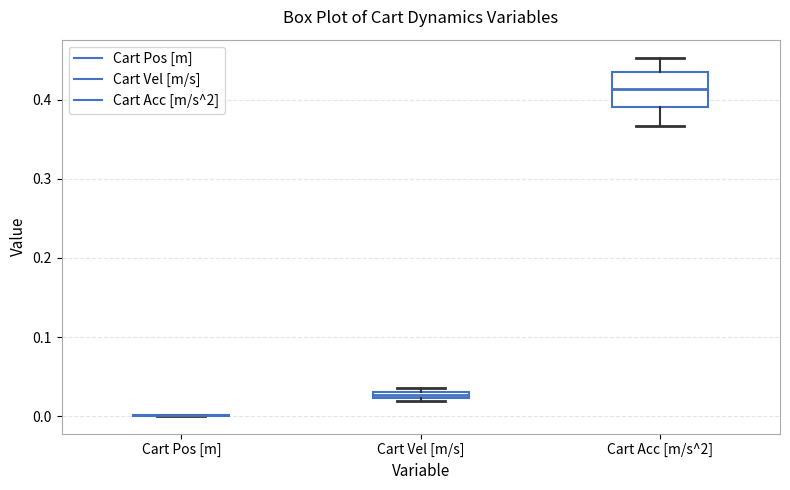

Where is the lower edge of the box for Cart Acc [m/s^2] on the y-axis? The values are not printed on the chart, so give them approximately, as read against the axis.

0.39